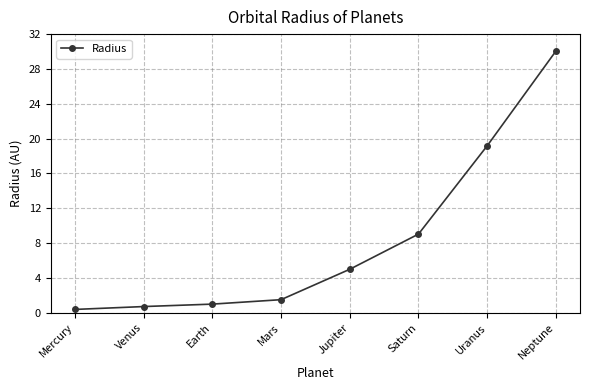

What position from the right is Neptune?

1